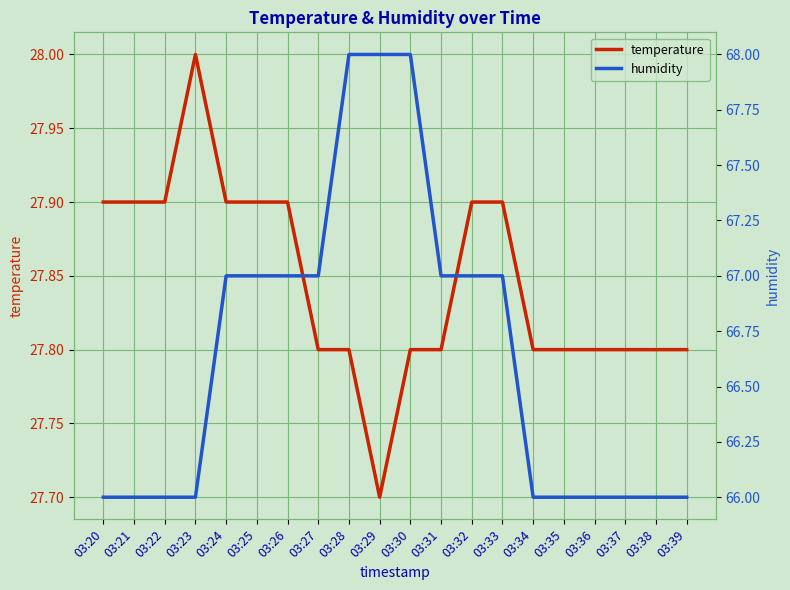

What is the value of the temperature point at the 3rd from the left?

27.9